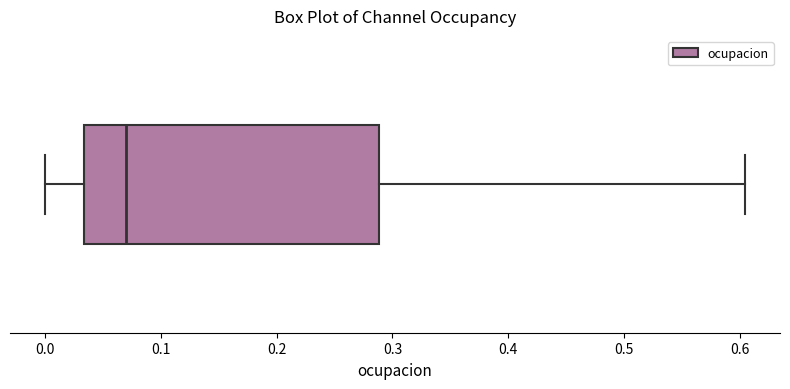

Read this box plot against the x-axis: the position of the median line, the range covered by the box, and the ends of both whiskers. The values are not printed on the chart, so give them approximately, as read against the axis.

median 0.07, box 0.03 to 0.29, whiskers 0.00 to 0.60